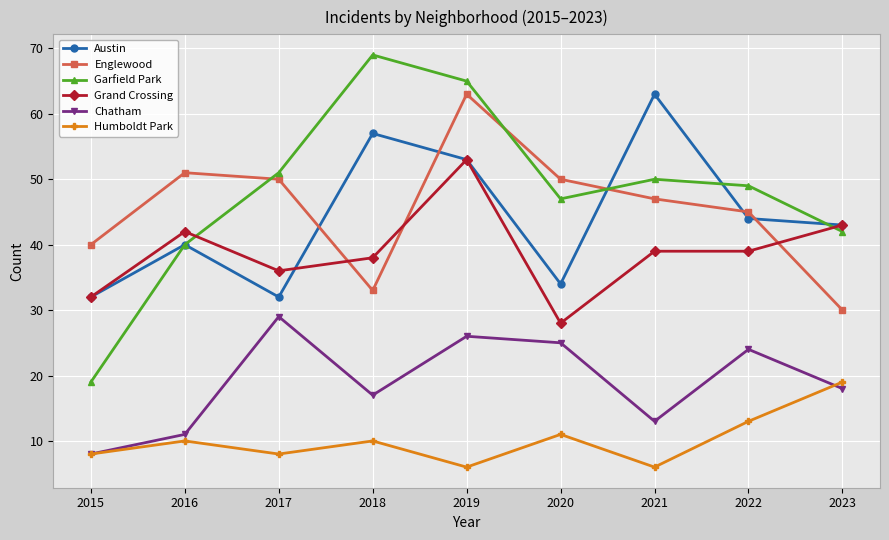

What is the sum of the Englewood values at 2023 and 2018?

63